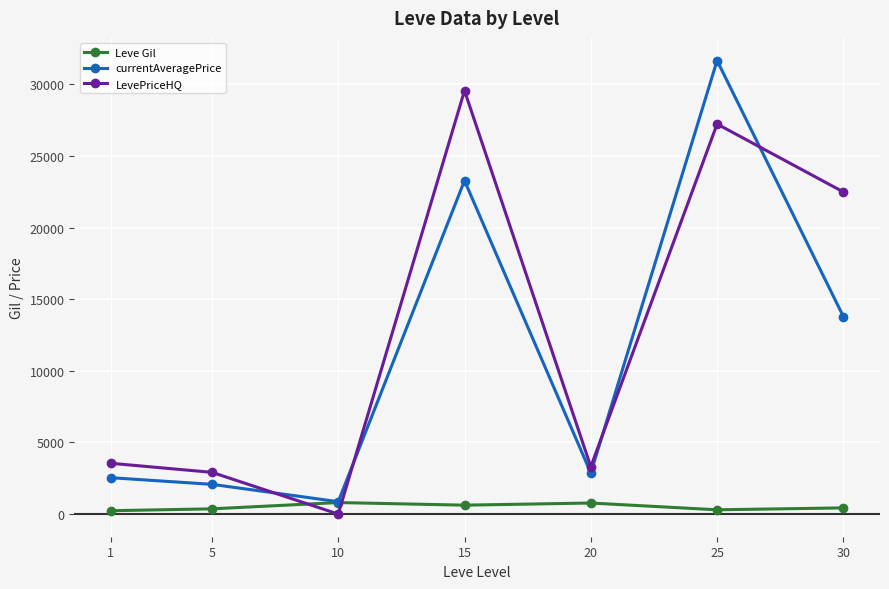

What is the maximum value for Leve Gil?

803.3